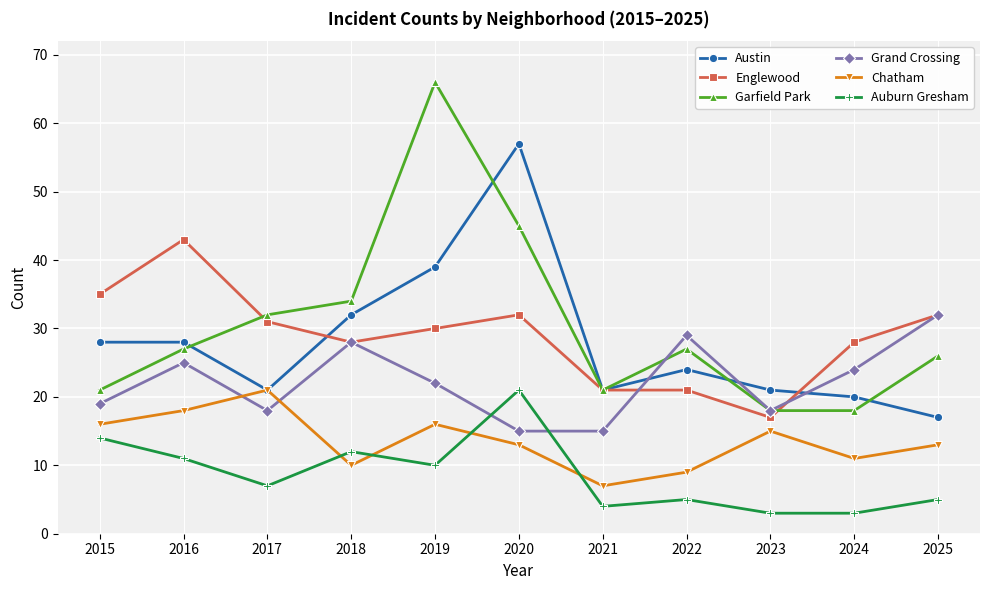

True or false: Austin has a value of 32 at 2018.

True